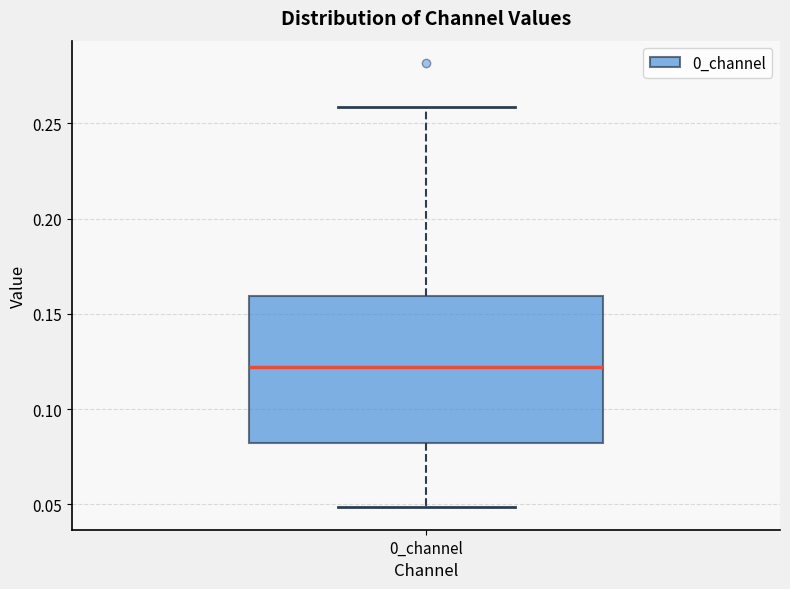

Transcribe this box plot: give where the median line is, the range the box spans, and where the two whiskers end, as read against the y-axis. The values are not printed on the chart, so give them approximately, as read against the axis.

median 0.12, box 0.08 to 0.16, whiskers 0.05 to 0.26